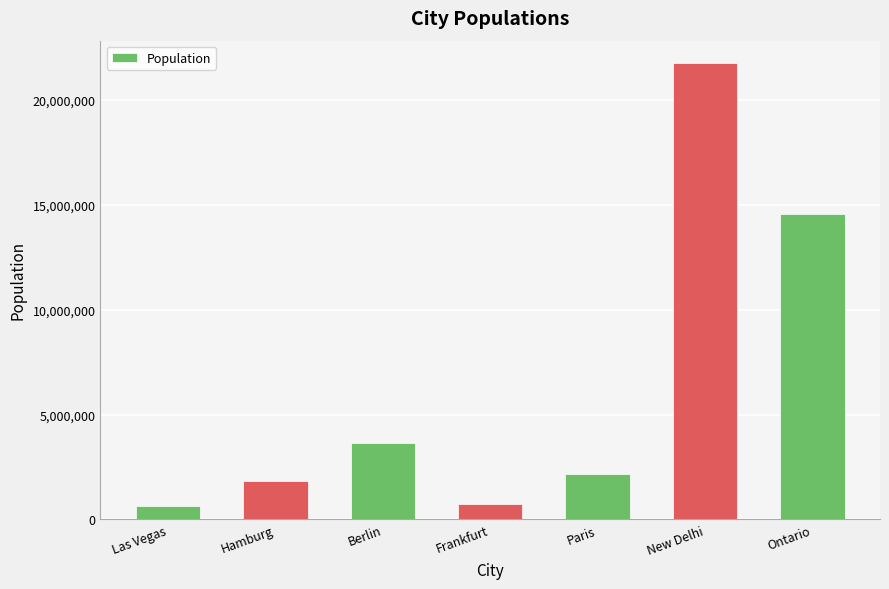

What is the sum of all values?

45354829